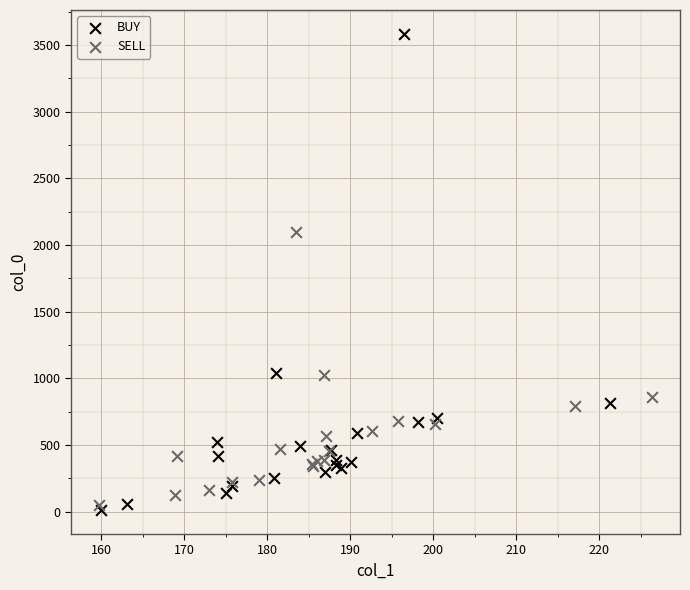

Which series contains the lowest Y value?

BUY